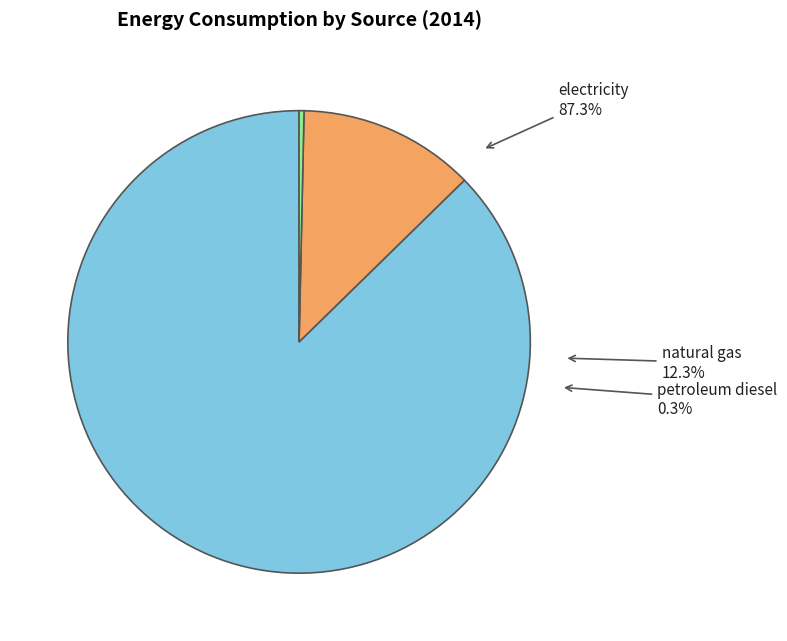

Which has a higher value, electricity (BTU) or petroleum diesel (BTU)?

electricity (BTU)